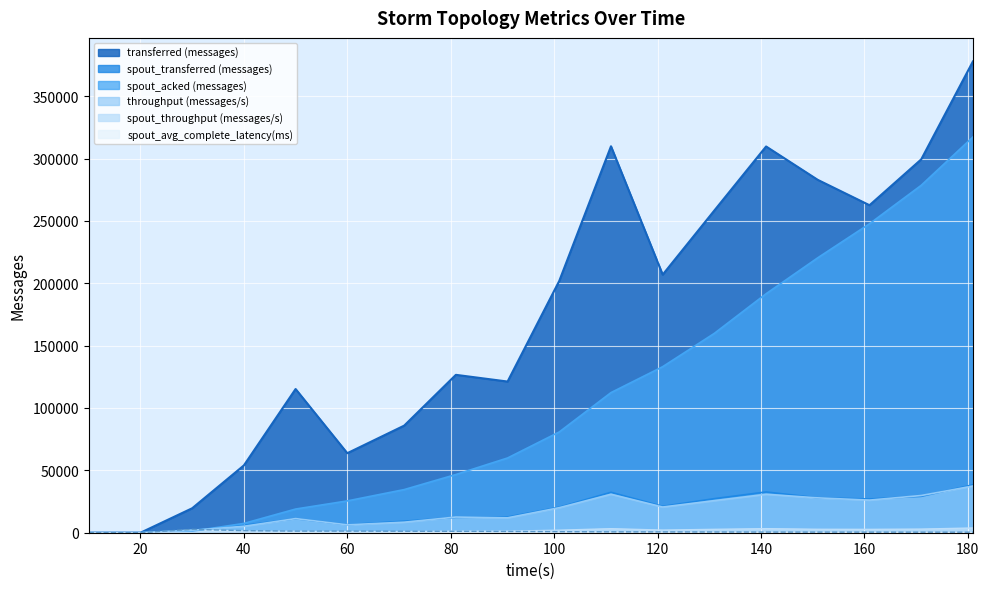

How many distinct data groups are displayed?

6